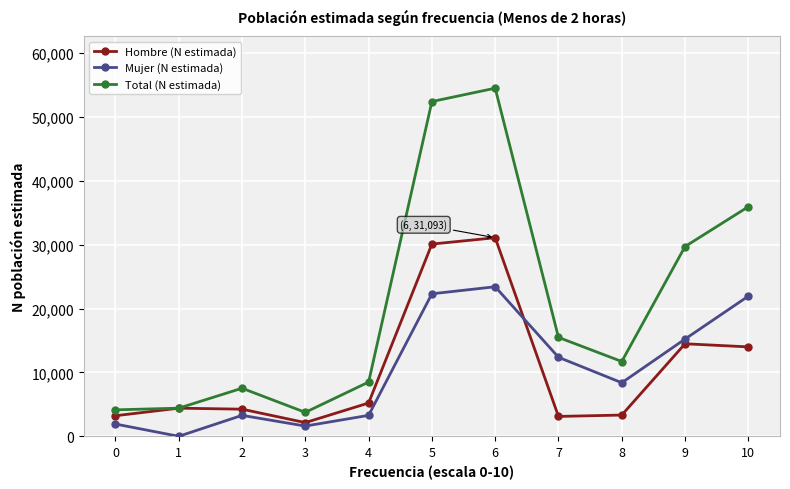

The value of Total (N estimada) at 5 is 82414. True or false?

False